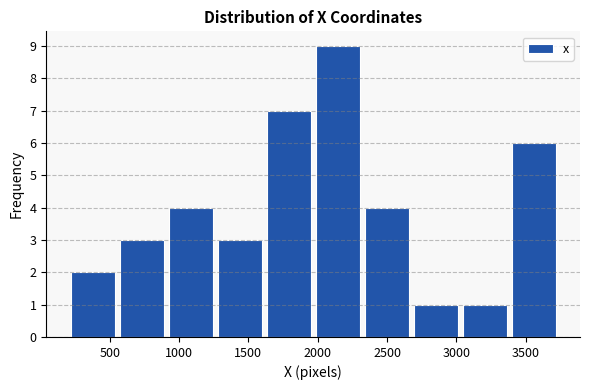

Reading left to right, list every bar in this chart as the range it spans on the x-axis followed by its height. Neither the bar edges nor the heights are printed on the chart, so give them approximately, as read against the axes.

200 to 550: 2
550 to 900: 3
900 to 1300: 4
1300 to 1650: 3
1650 to 2000: 7
2000 to 2350: 9
2350 to 2700: 4
2700 to 3050: 1
3050 to 3400: 1
3400 to 3750: 6